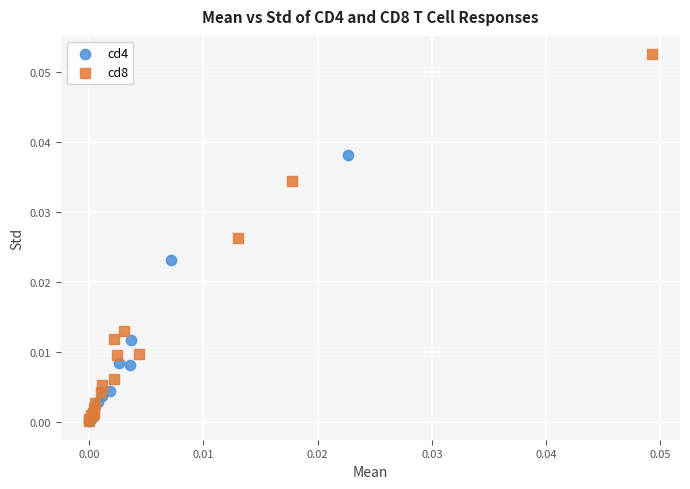

What are all the series names shown in the legend?

cd4, cd8